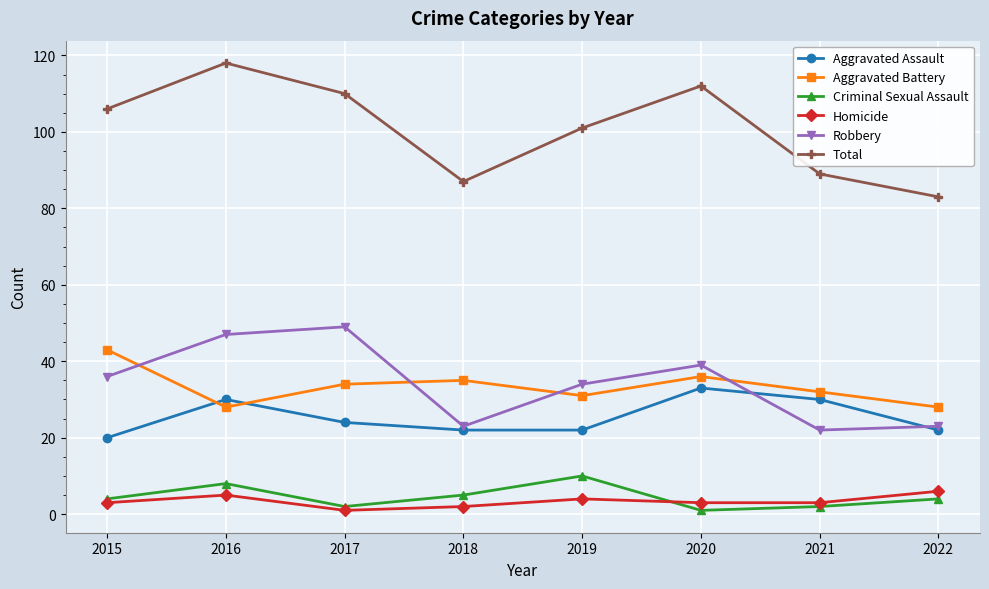

What is the lowest value of the Aggravated Battery series?

28